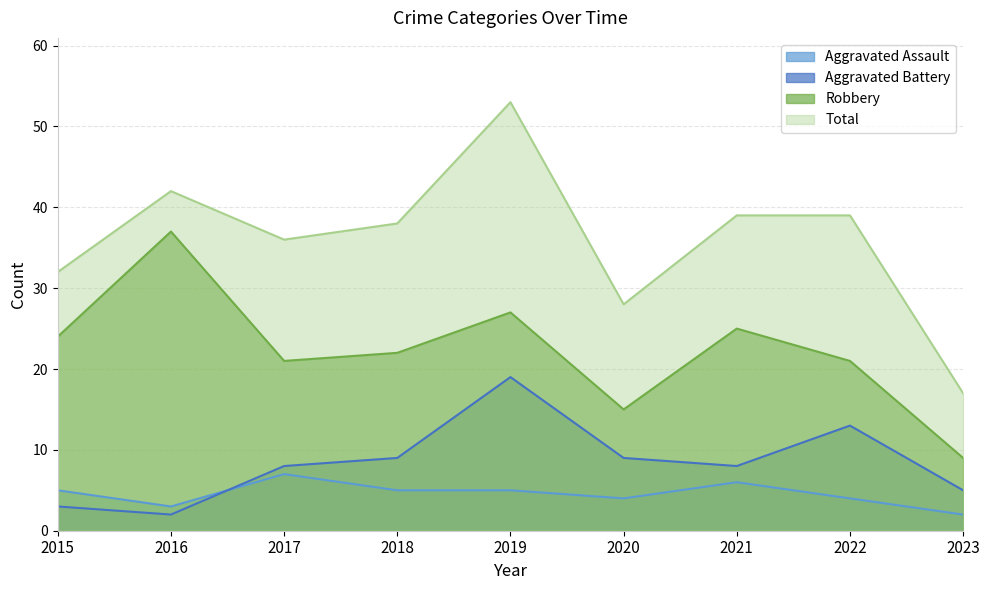

Between 2018 and 2022, which series saw the biggest shift?

Aggravated Battery